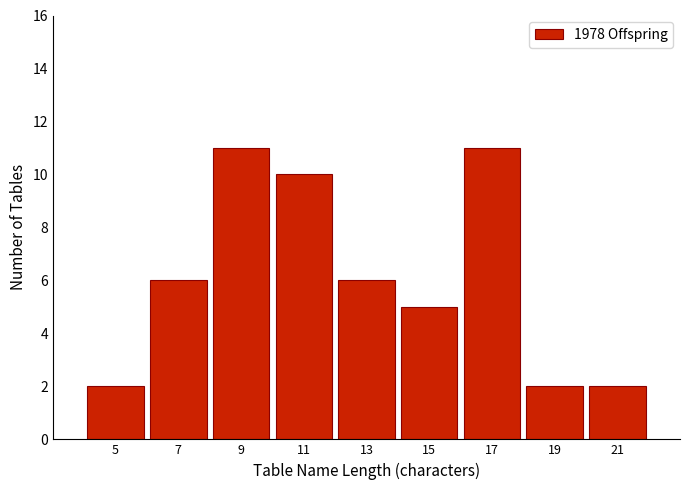

What is the height of the bar covering 6 to 8 on the x-axis? The values are not printed on the chart, so give them approximately, as read against the axis.

6